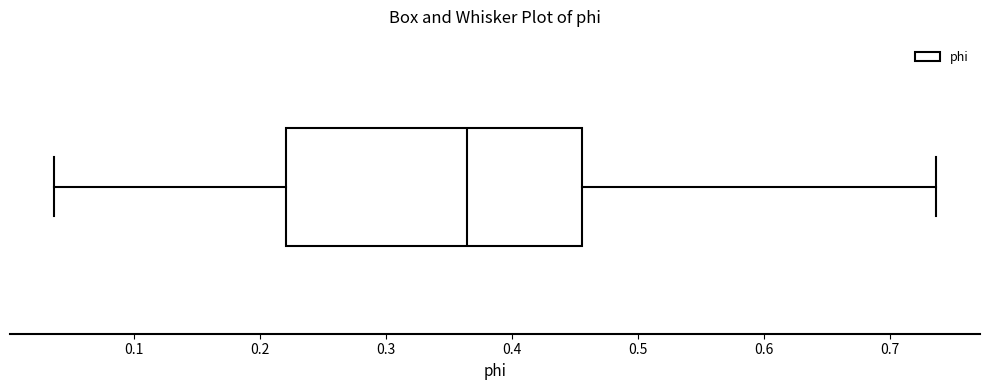

Where does the median line of the box sit on the x-axis? The values are not printed on the chart, so give them approximately, as read against the axis.

0.36